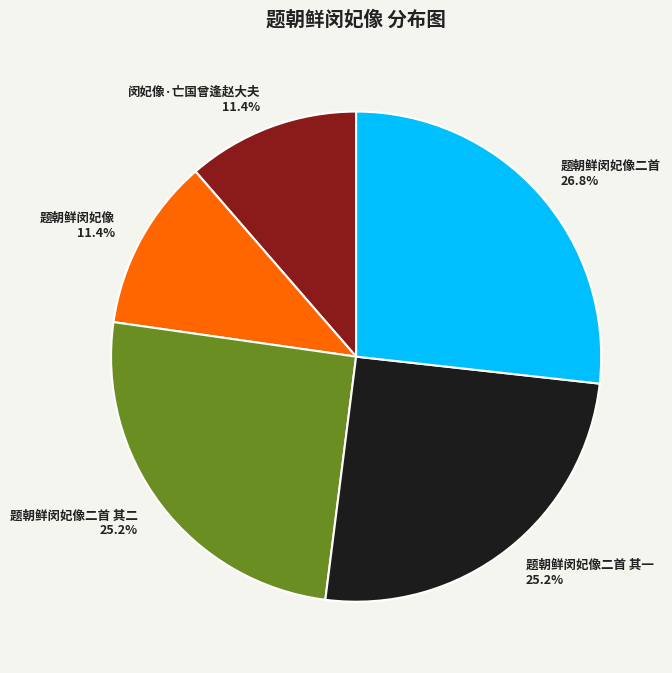

Is there any slice that represents more than half of the pie?

No